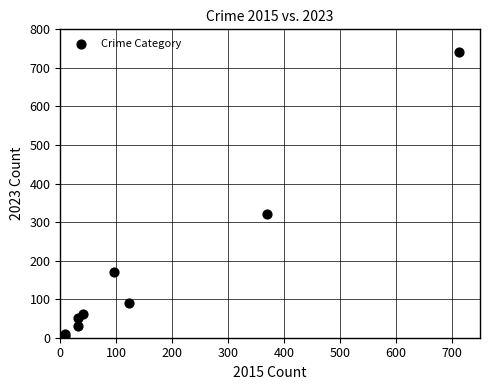

What Y value in the scatter plot is closest to 372?

321